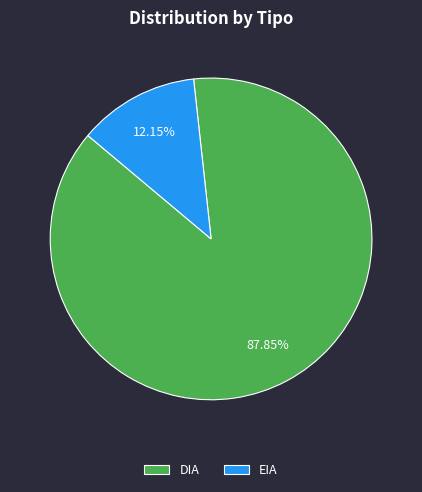

To the nearest percent, what portion does DIA represent?

88%